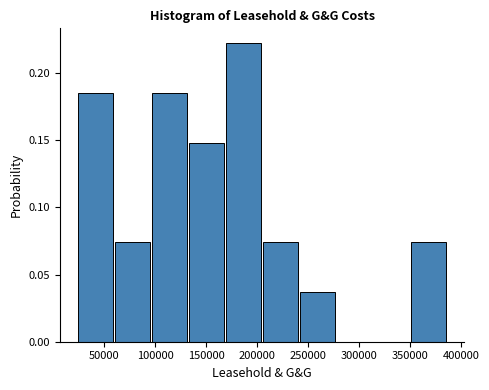

Reading left to right, transcribe this chart: for each bar, give the range it covers on the x-axis and its height. Neither the bar edges nor the heights are printed on the chart, so give them approximately, as read against the axes.

25000 to 60000: 0.185
60000 to 95000: 0.075
95000 to 135000: 0.185
135000 to 170000: 0.150
170000 to 205000: 0.220
205000 to 240000: 0.075
240000 to 280000: 0.035
280000 to 315000: 0
315000 to 350000: 0
350000 to 385000: 0.075